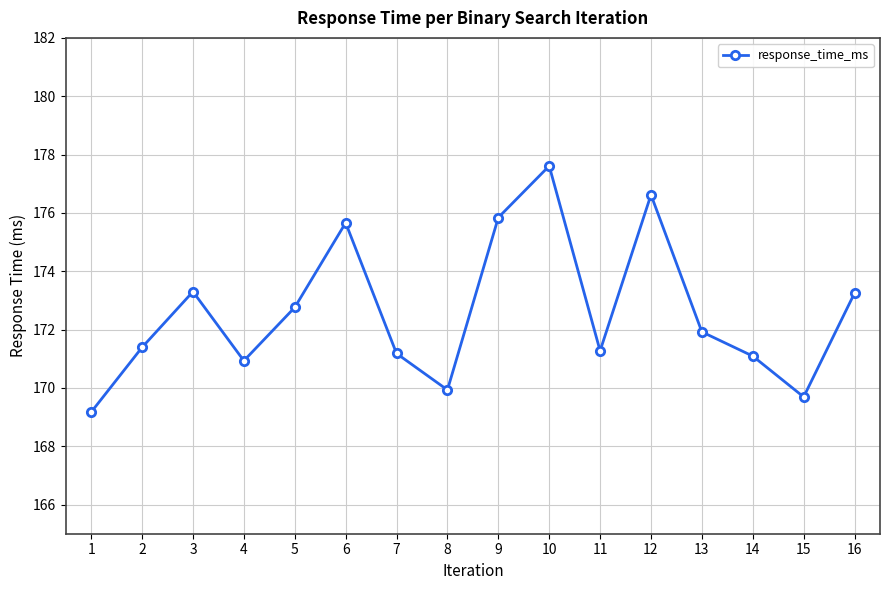

Where is the first local maximum?

3